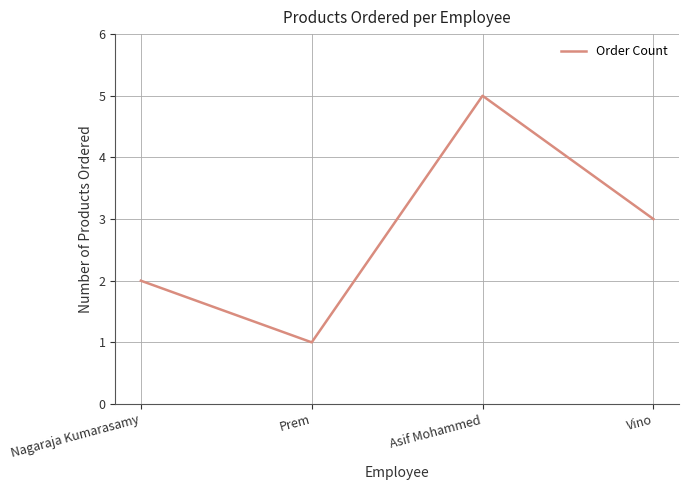

At which label does the data first exceed 3?

Asif Mohammed